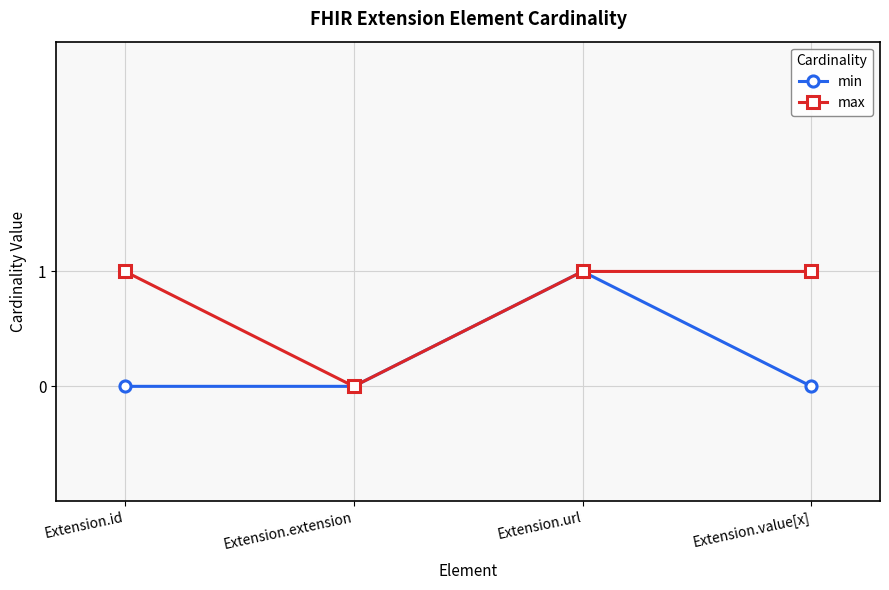

At which label does max reach its minimum?

Extension.extension